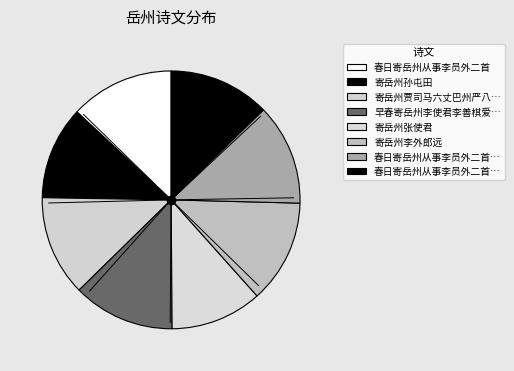

Is there a majority slice in this chart?

No